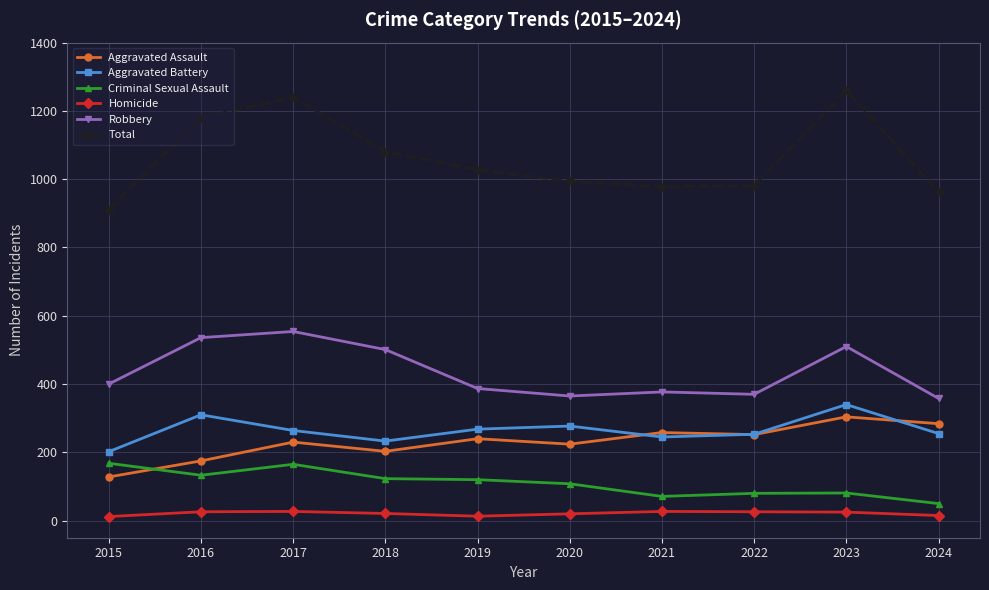

What is the difference between the Robbery values at 2021 and 2023?

133